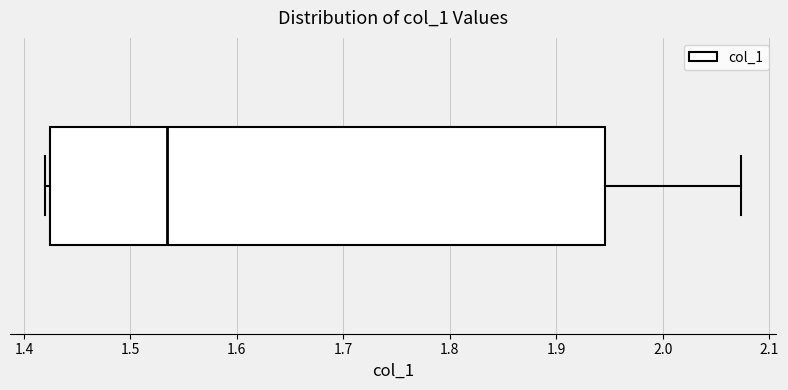

Transcribe this box plot: give where the median line is, the range the box spans, and where the two whiskers end, as read against the x-axis. The values are not printed on the chart, so give them approximately, as read against the axis.

median 1.53, box 1.42 to 1.95, whiskers 1.42 (just left of the box's left edge) to 2.07